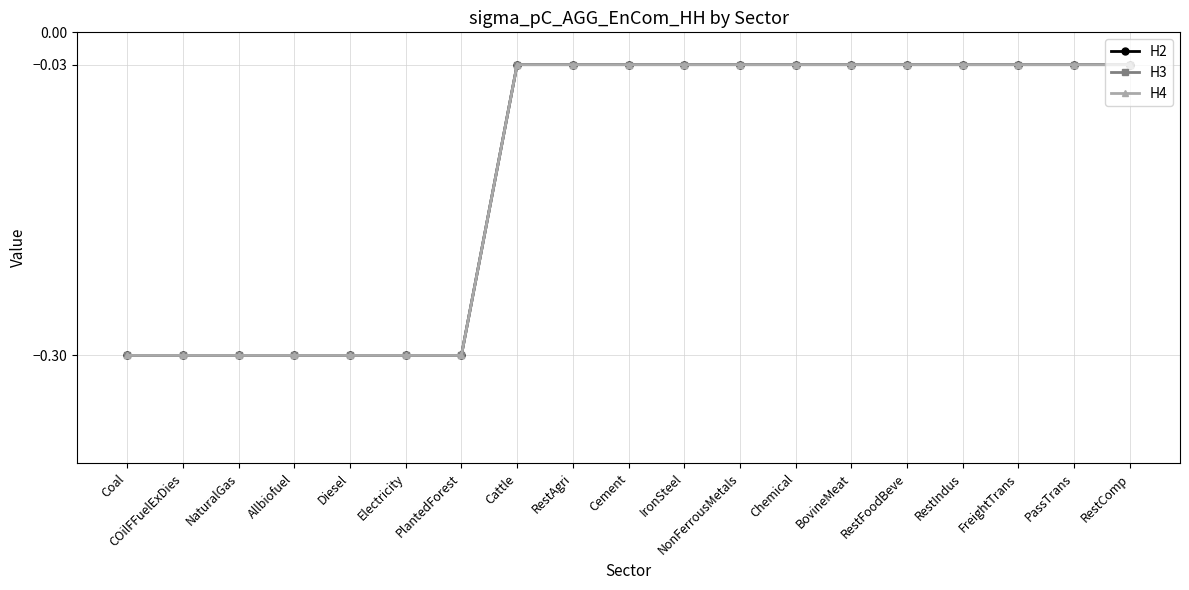

Is the value of H3 at PlantedForest greater than the value of H2 at RestAgri?

No